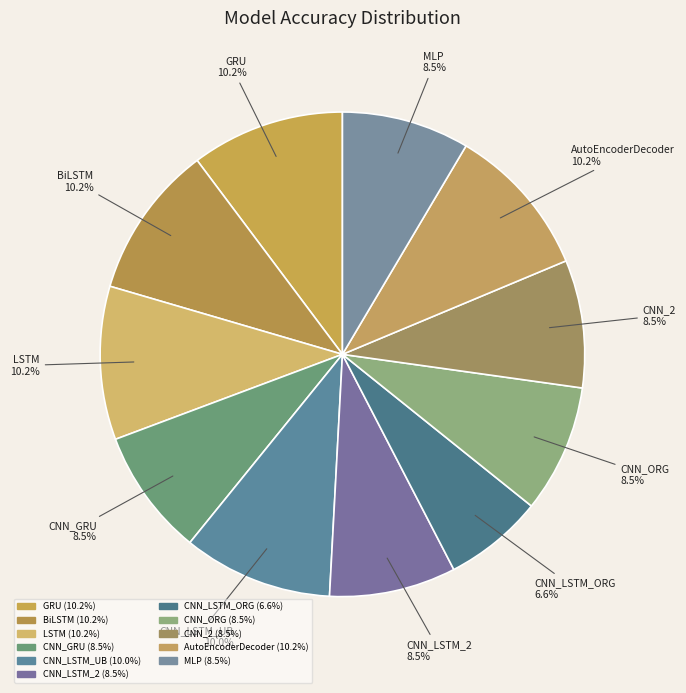

Is it true that GRU is 1% of the pie?

False